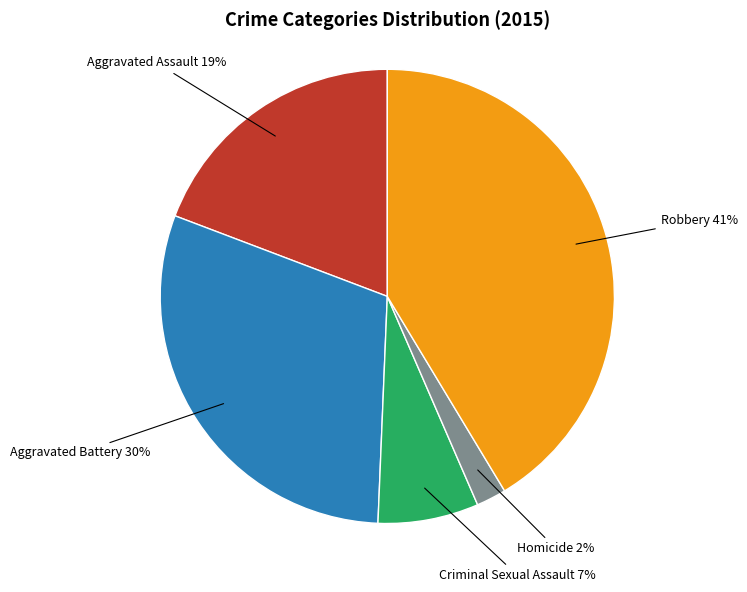

How many slices are in this pie chart?

5